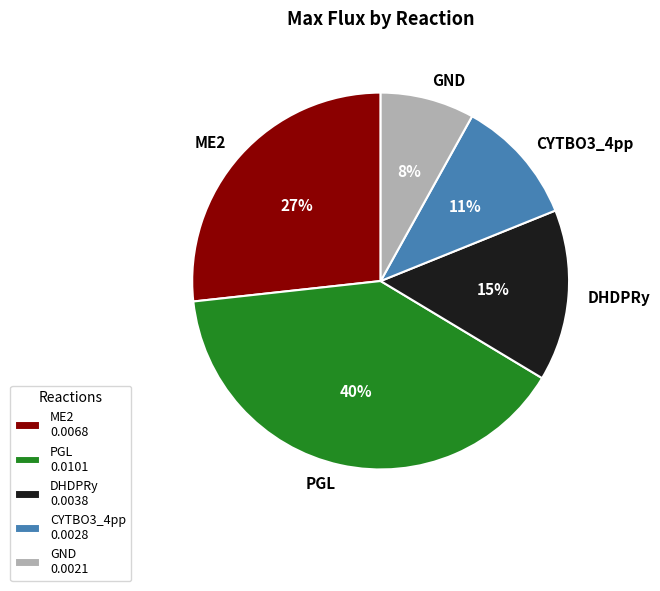

Which has a higher value, GND or CYTBO3_4pp?

CYTBO3_4pp